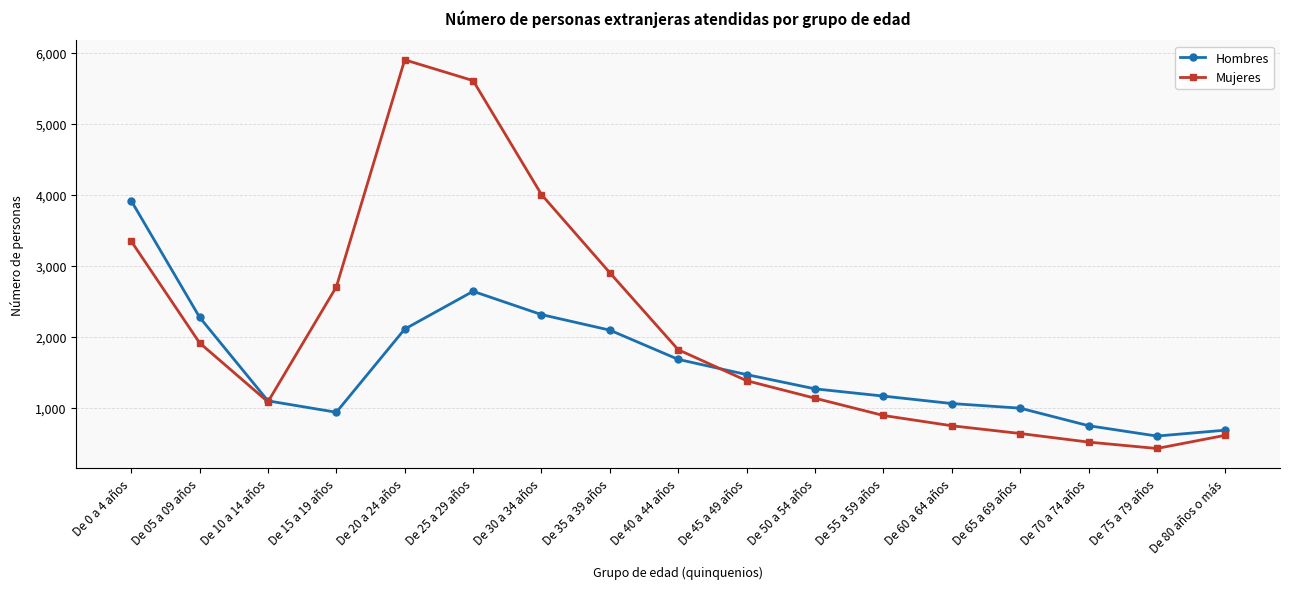

Which series changed the most between De 70 a 74 años and De 75 a 79 años?

Hombres